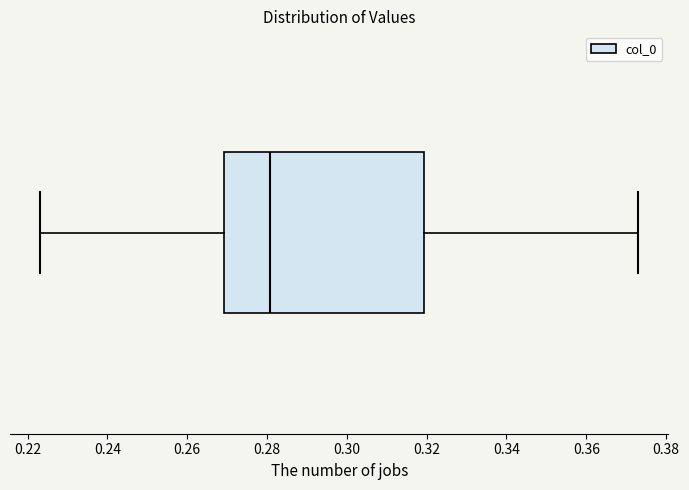

Where does the right whisker of the box end on the x-axis? The values are not printed on the chart, so give them approximately, as read against the axis.

0.374